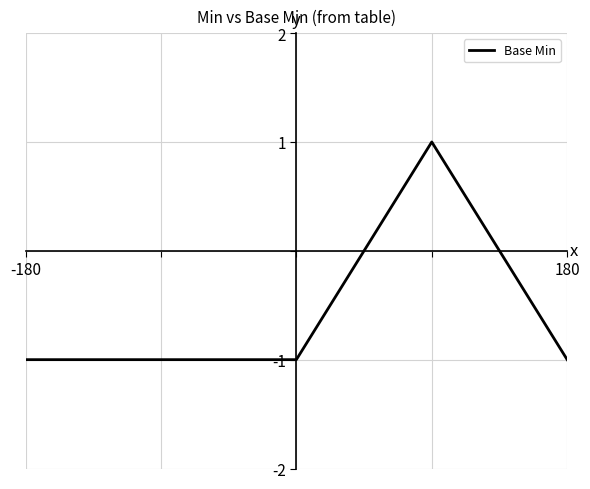

How many values are between -1 and 0?

4